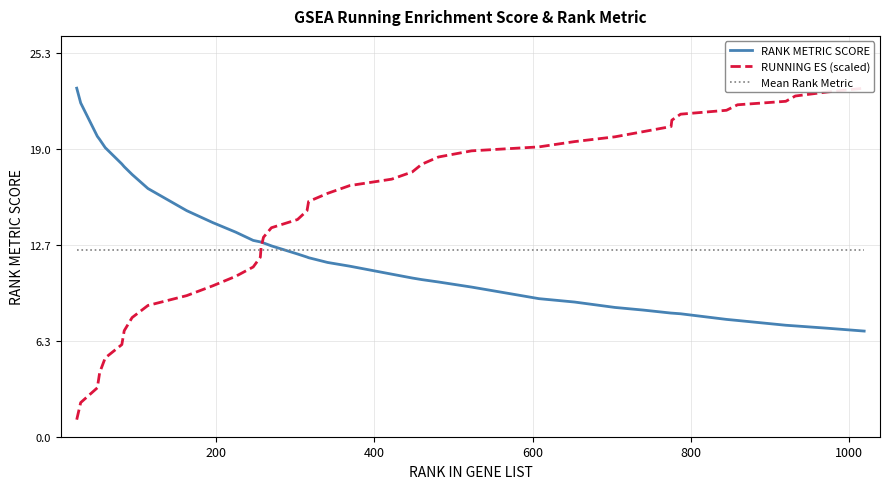

What is the lowest value of the RANK METRIC SCORE series?

7.0